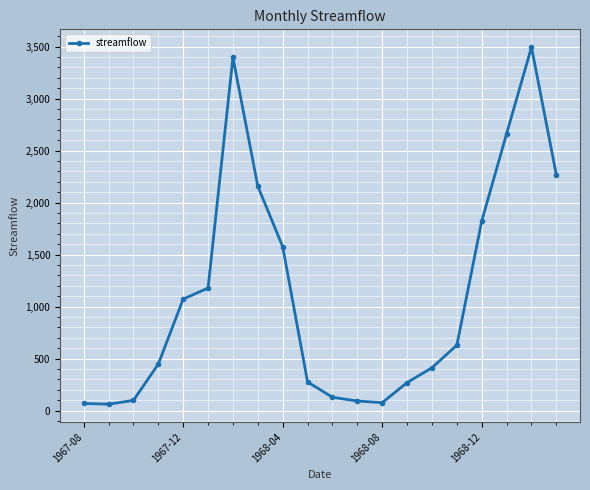

What is the greatest value displayed?

3495.0